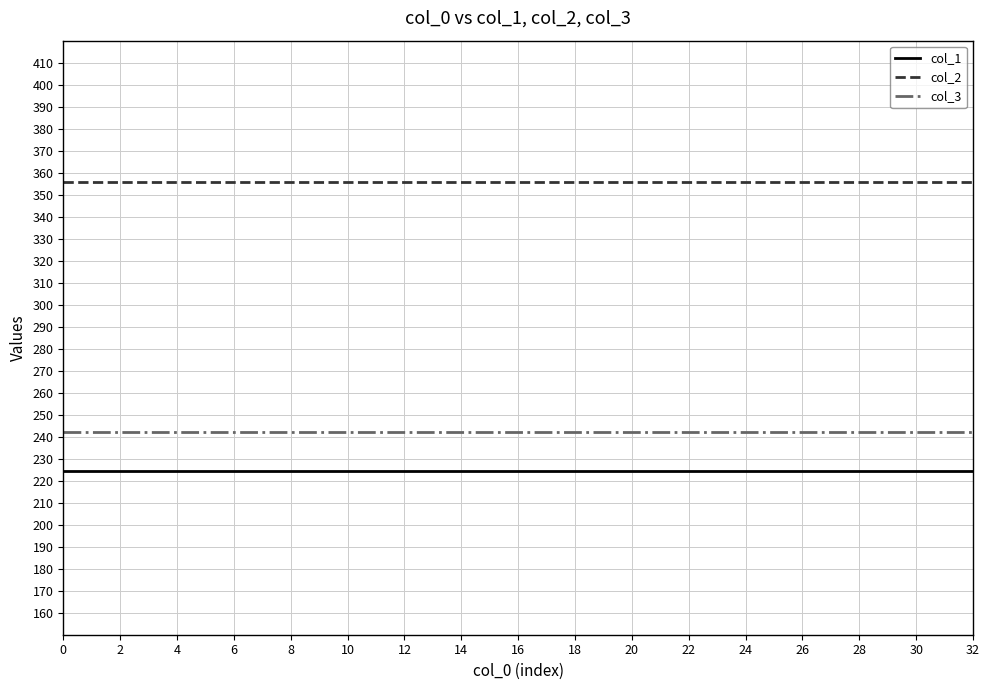

True or false: col_1 and col_3 intersect in this chart.

False